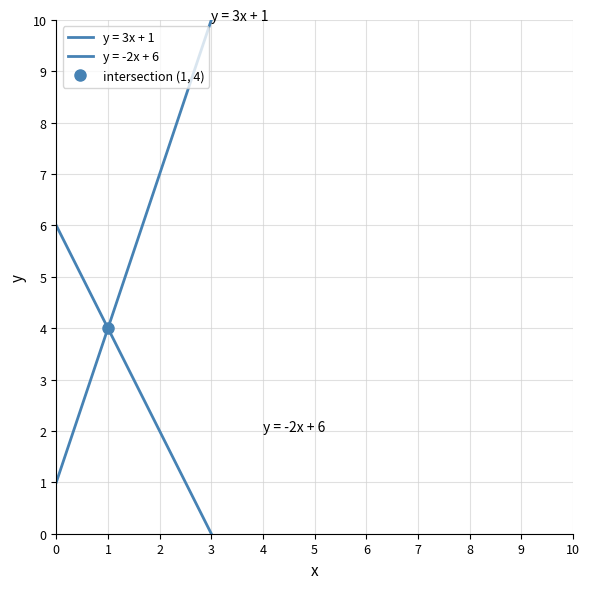

How many lines are shown in the chart?

2